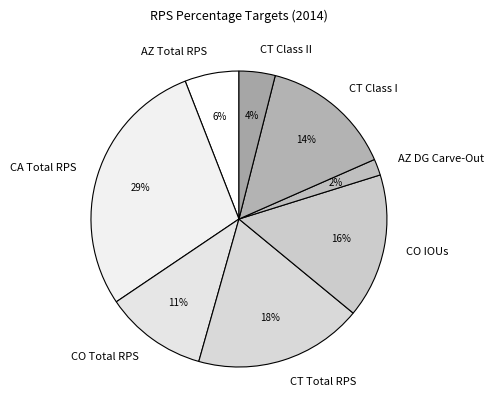

To the nearest percent, what is the difference between the largest and smallest slice percentages?

27%